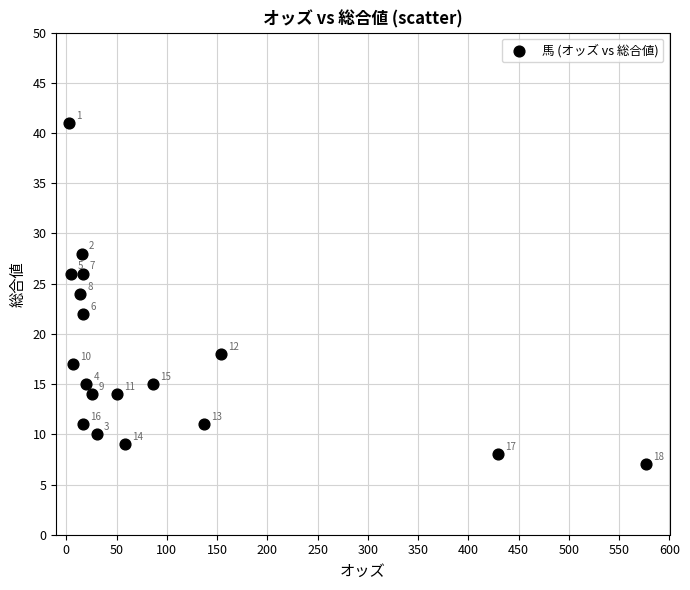

What Y value in the scatter plot is closest to 24?

24